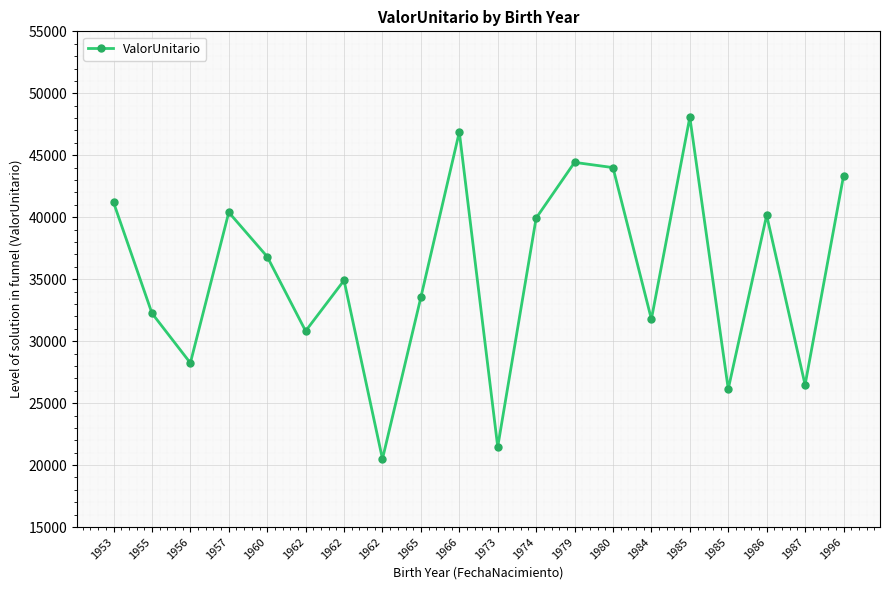

What is the value of the 19th point from the left?

26475.0